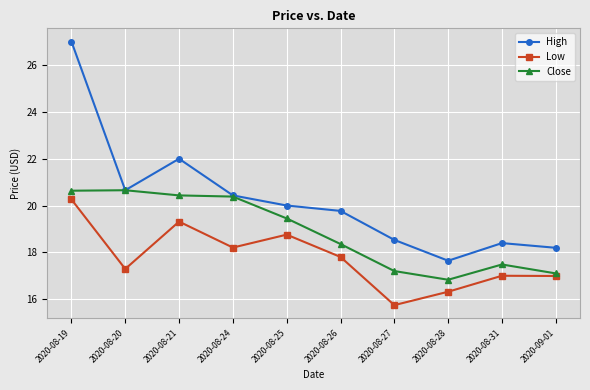

Where is the first local maximum for High?

2020-08-21